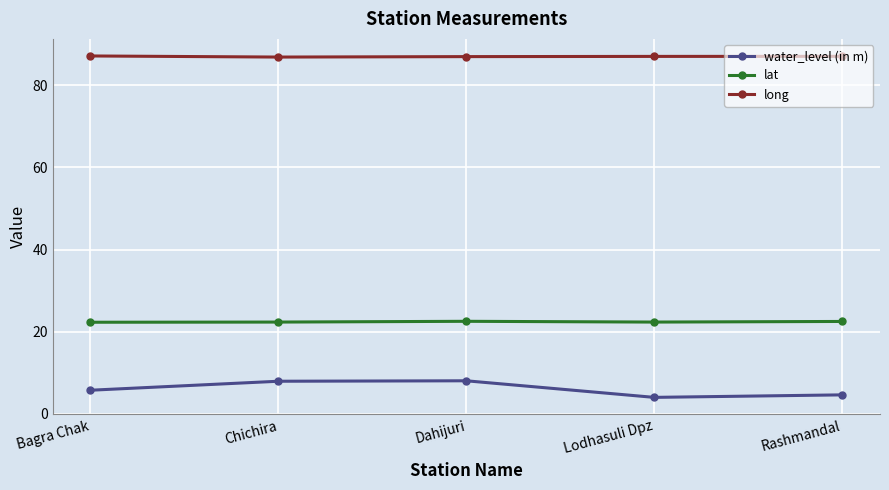

True or false: long and water_level (in m) intersect in this chart.

False